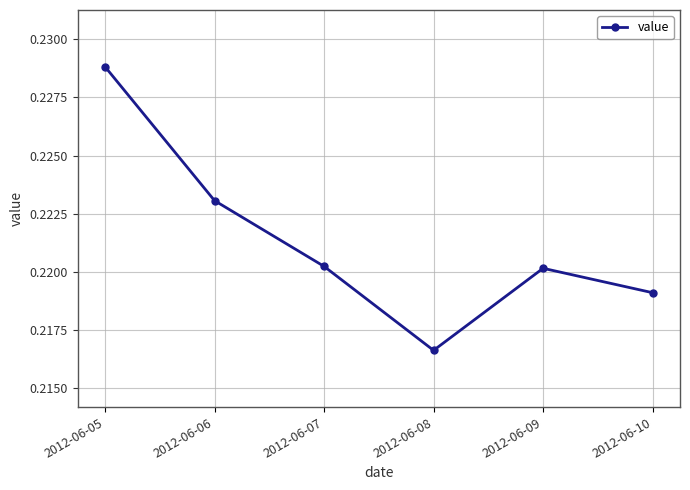

The chart shows a value of 0.3 at 2012-06-08. True or false?

False